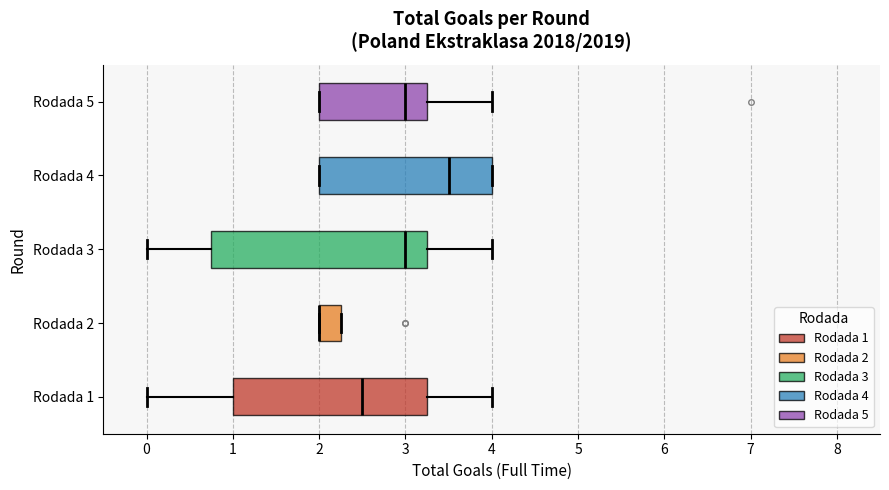

Where is the right edge of the box for Rodada 2 on the x-axis? The values are not printed on the chart, so give them approximately, as read against the axis.

2.3